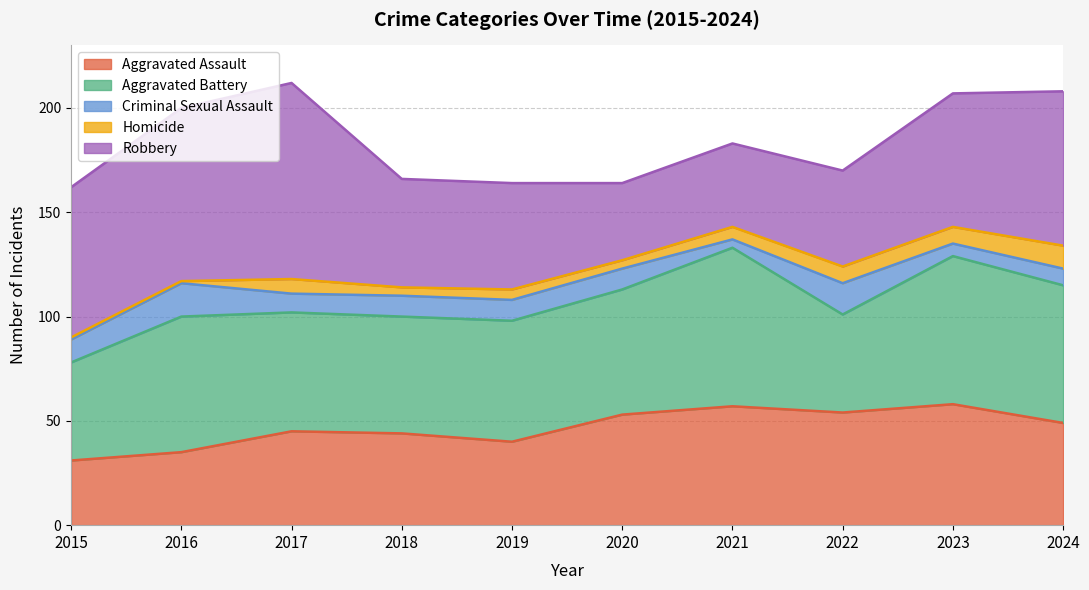

Reading right to left, what are all the values shown in this chart?

Aggravated Assault: 2024=49	2023=58	2022=54	2021=57	2020=53	2019=40	2018=44	2017=45	2016=35	2015=31
Aggravated Battery: 2024=66	2023=71	2022=47	2021=76	2020=60	2019=58	2018=56	2017=57	2016=65	2015=47
Criminal Sexual Assault: 2024=8	2023=6	2022=15	2021=4	2020=10	2019=10	2018=10	2017=9	2016=16	2015=11
Homicide: 2024=11	2023=8	2022=8	2021=6	2020=4	2019=5	2018=4	2017=7	2016=1	2015=1
Robbery: 2024=74	2023=64	2022=46	2021=40	2020=37	2019=51	2018=52	2017=94	2016=83	2015=72